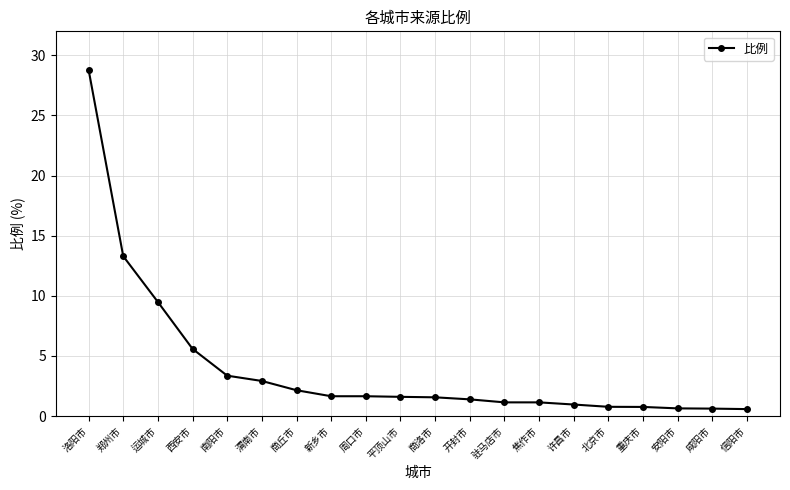

How many lines are shown in the chart?

1